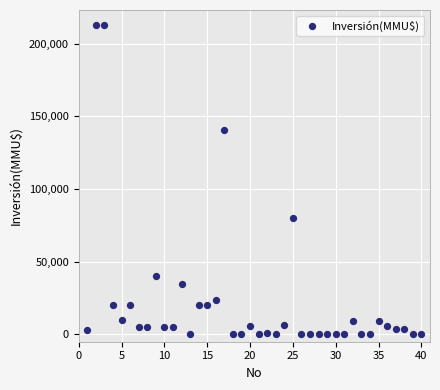

What Y value in the scatter plot is closest to 106250?

80000